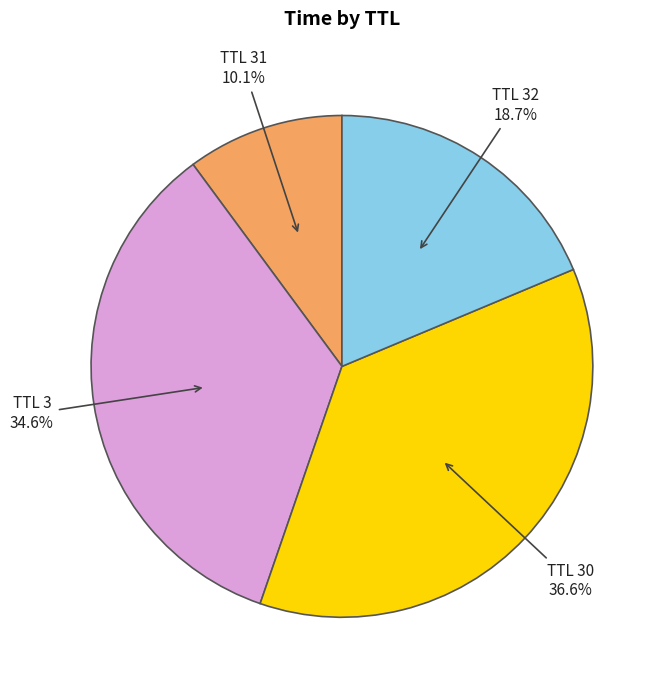

Which slice is the smallest?

TTL 31